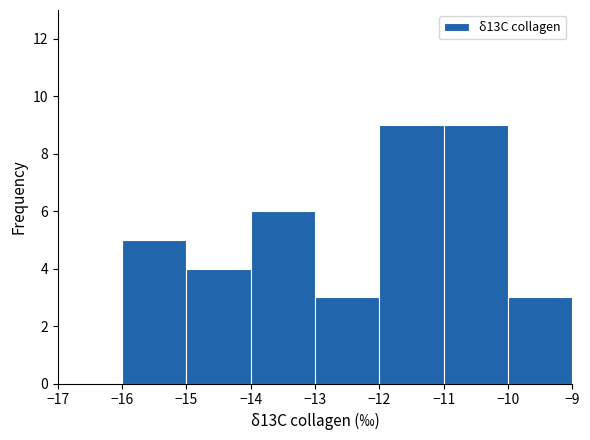

What is the height of the bar covering -14 to -13 on the x-axis? The values are not printed on the chart, so give them approximately, as read against the axis.

6